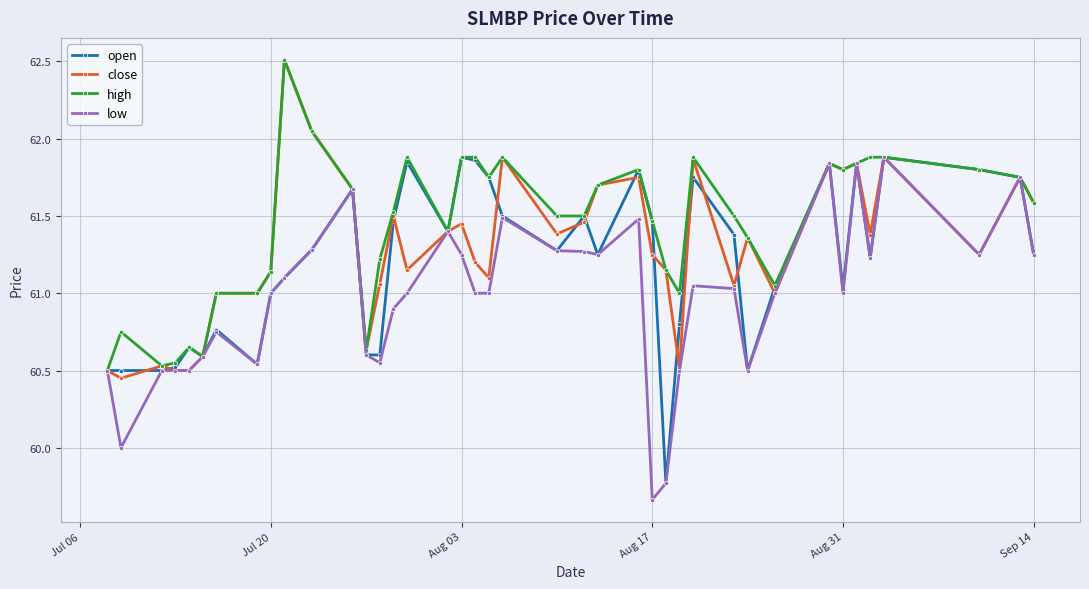

Which series has the largest total across all categories?

high